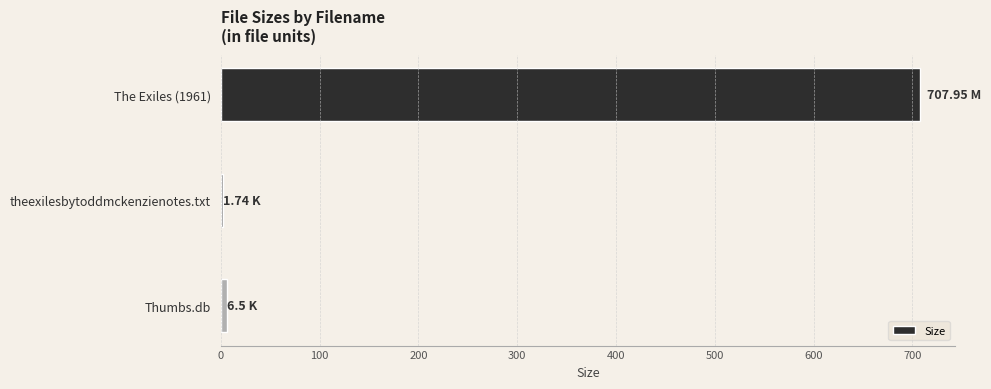

What is the sum of all values?

716.2